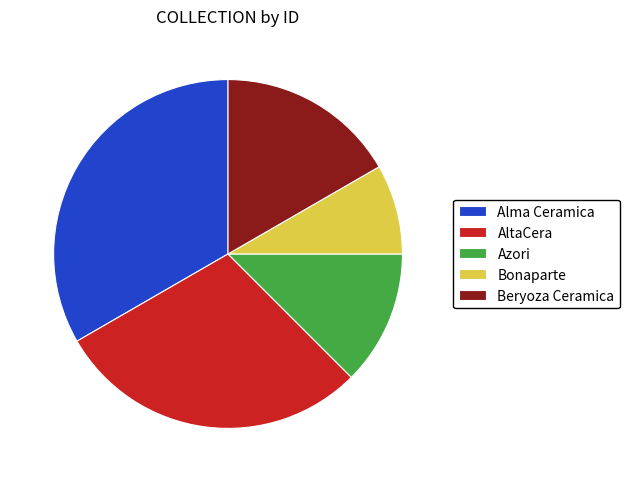

What is the largest slice in the pie chart?

Alma Ceramica